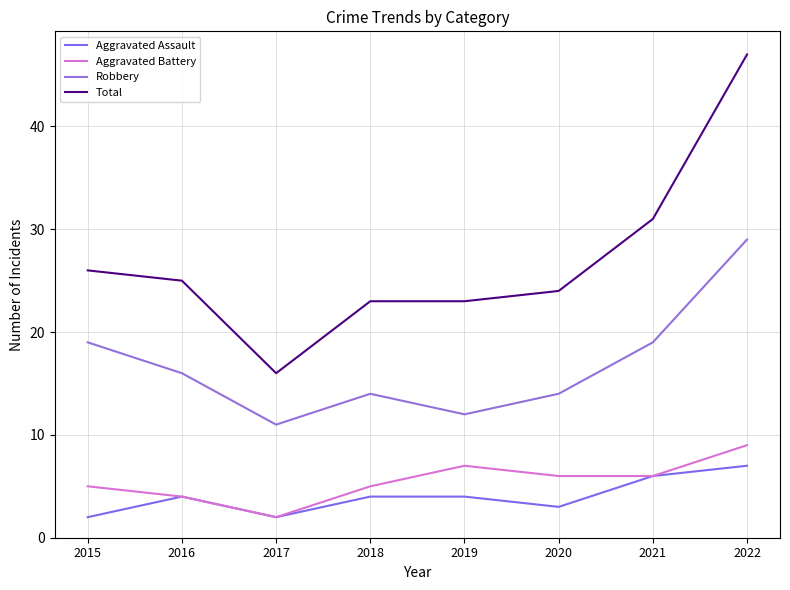

Does the chart display data point markers on the line(s)?

No